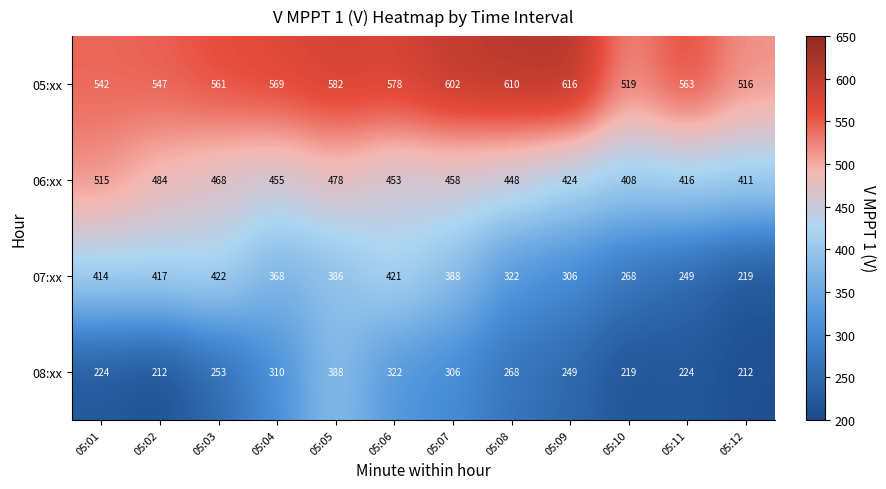

How many categories are shown in the chart?

12